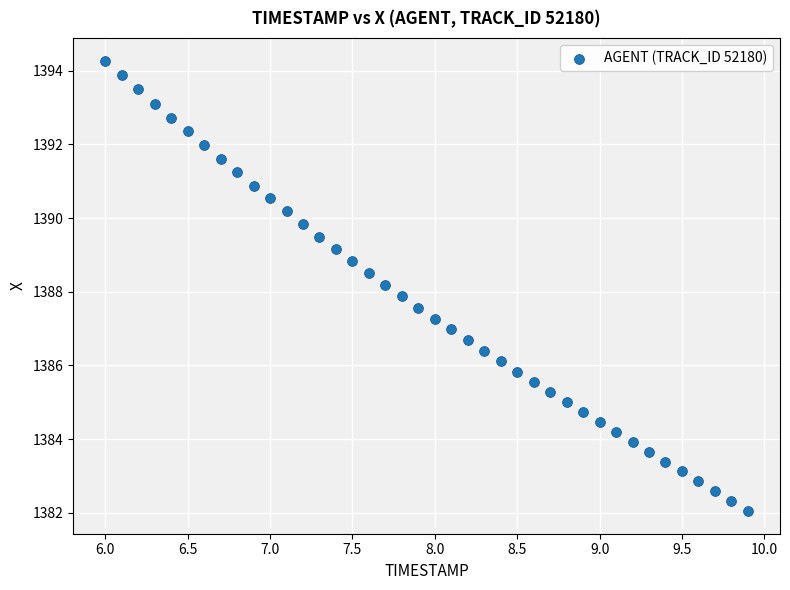

What is the range of X values (max minus min)?

3.9